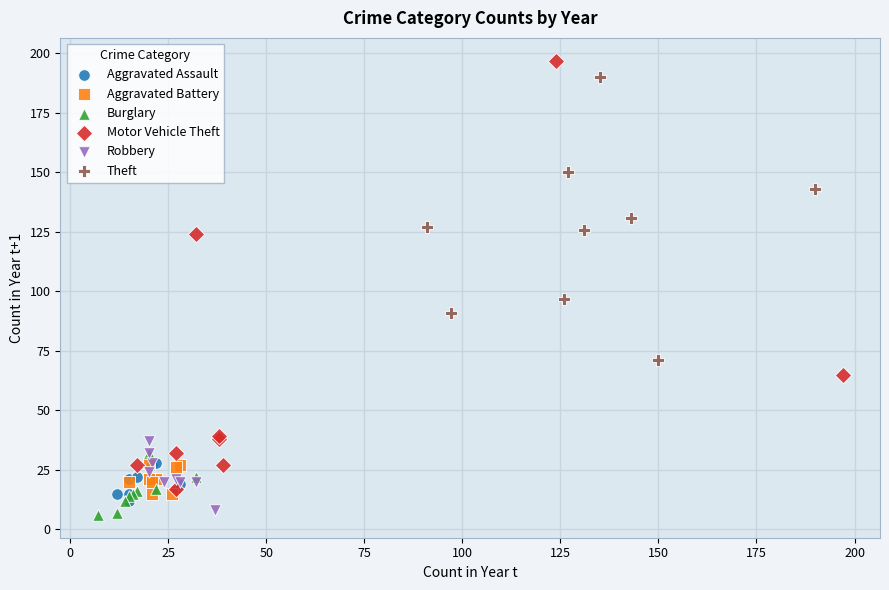

Which series has the widest spread of Y values?

Motor Vehicle Theft